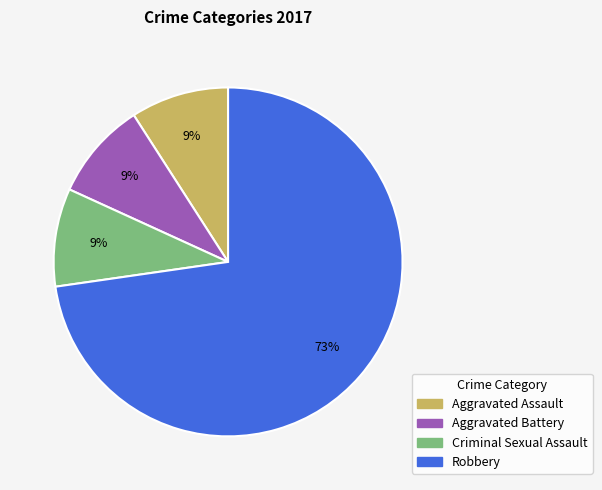

What is the largest slice in the pie chart?

Robbery